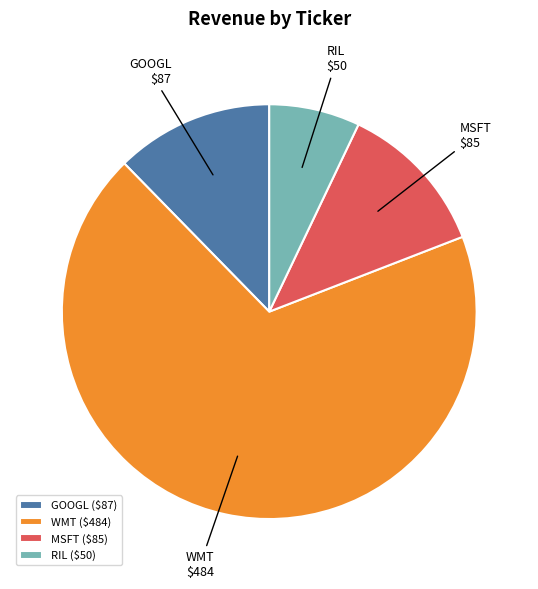

The RIL $50 slice represents 1% of the pie. True or false?

False